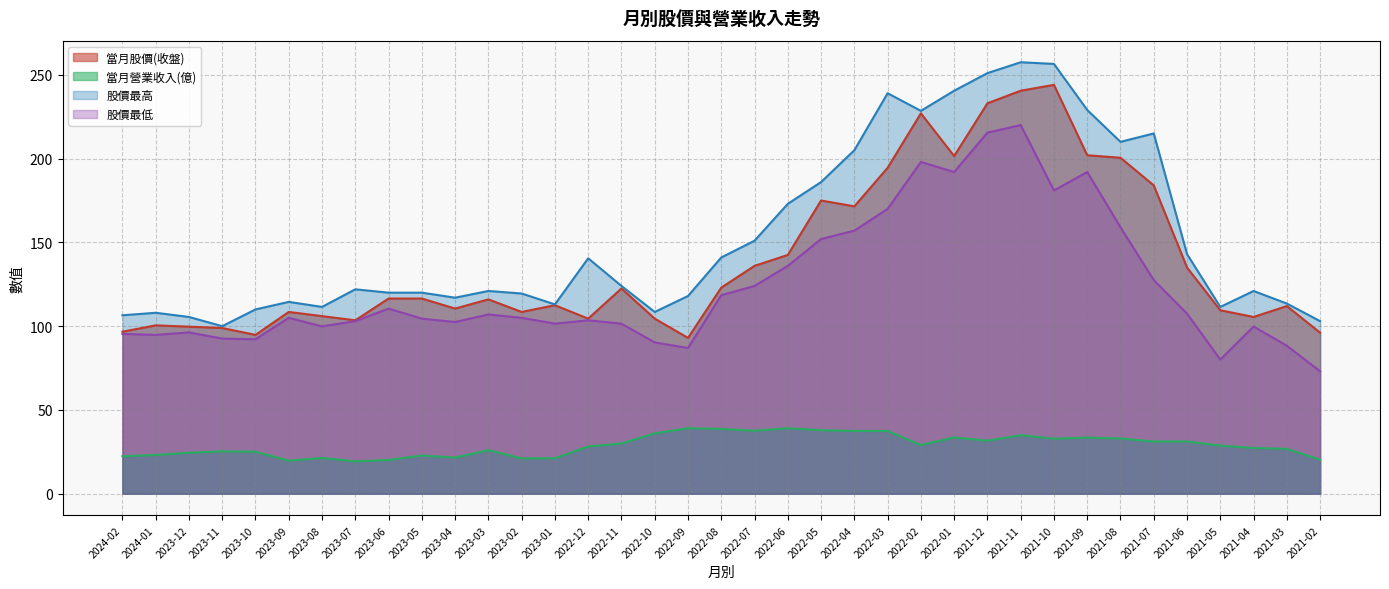

True or false: 股價最低 and 當月營業收入(億) intersect in this chart.

False